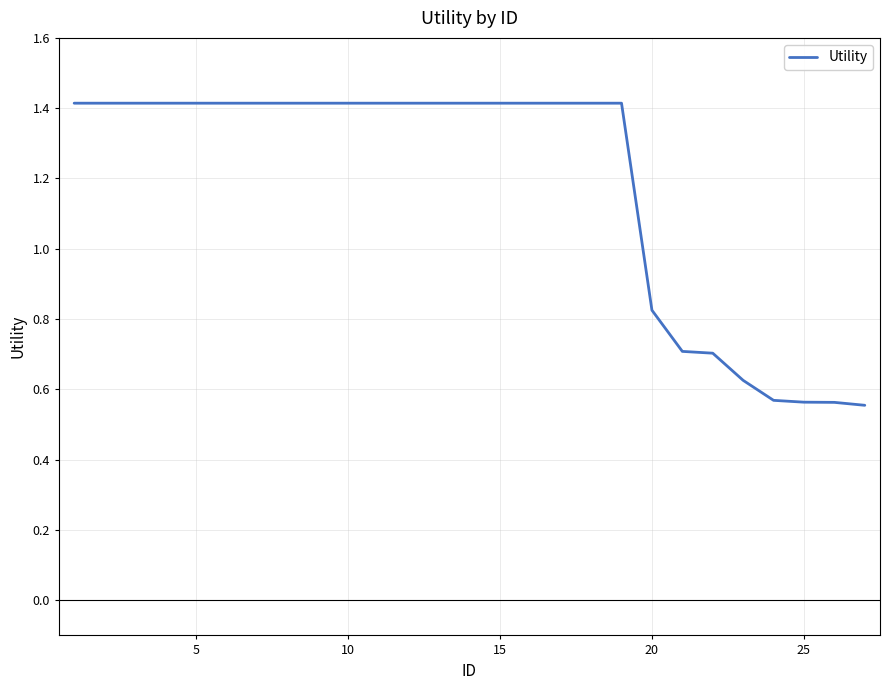

What is the maximum value shown in the chart?

1.4